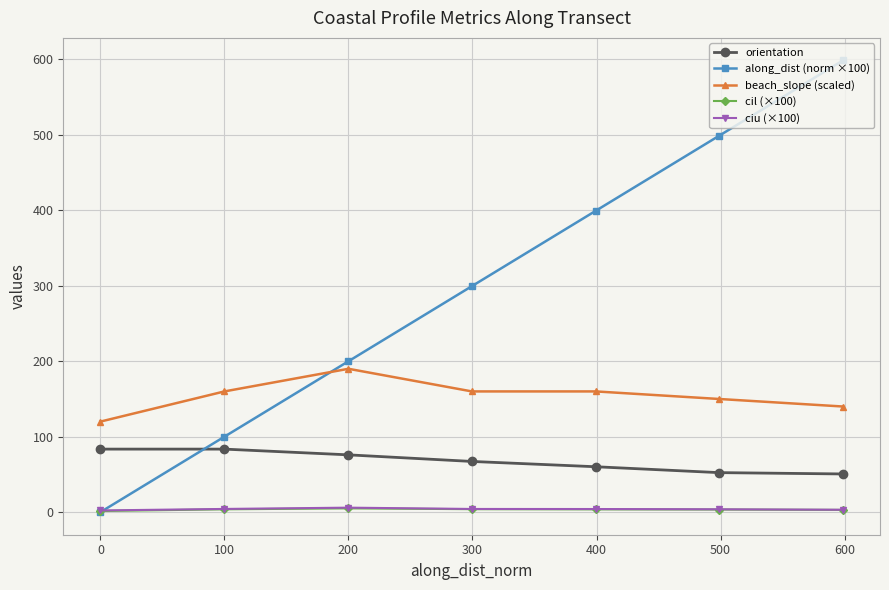

Which series has the largest total across all categories?

along_dist (norm ×100)